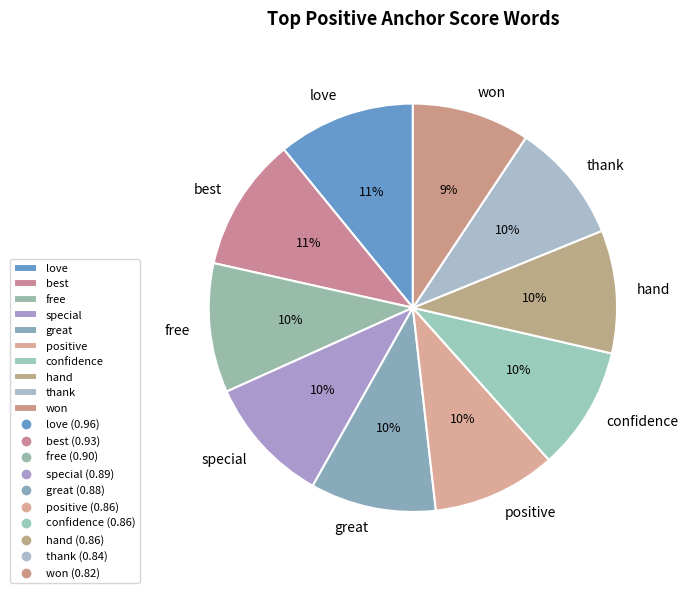

True or false: hand accounts for 10% of the total.

True